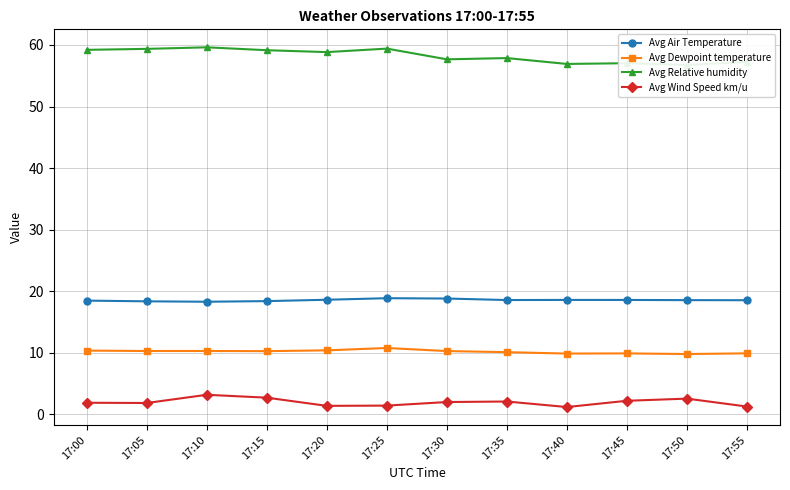

True or false: Avg Dewpoint temperature and Avg Air Temperature intersect in this chart.

False